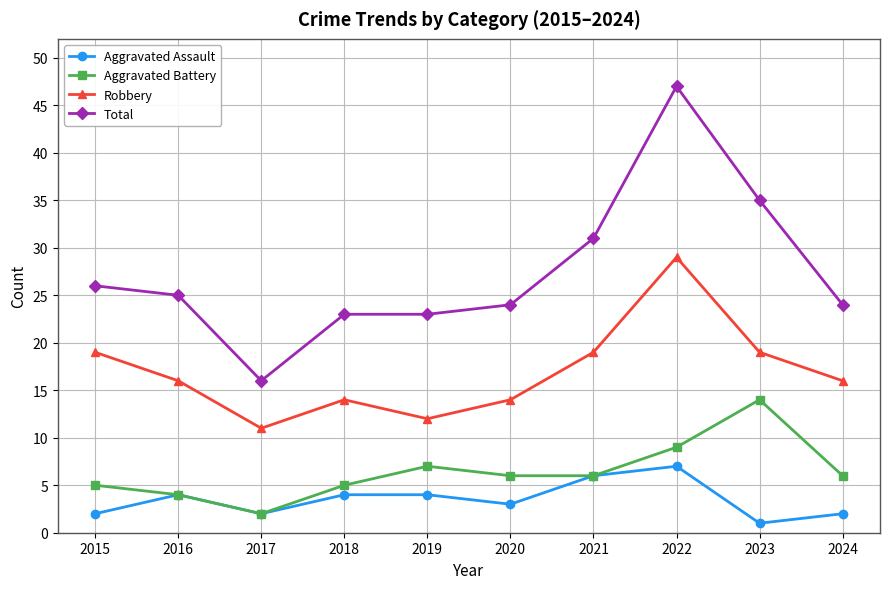

Which category has the lowest value in the Aggravated Battery series?

2017